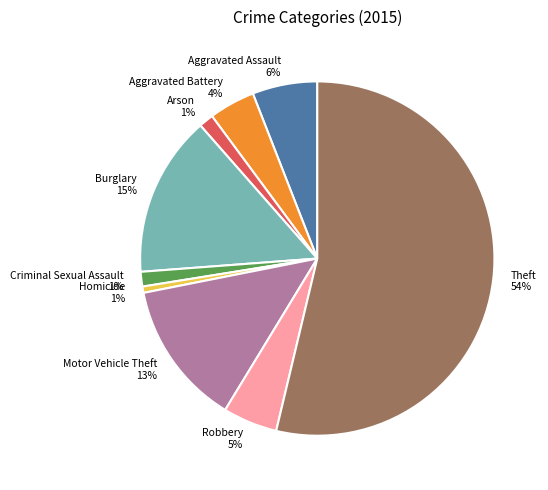

How many slices are in this pie chart?

9